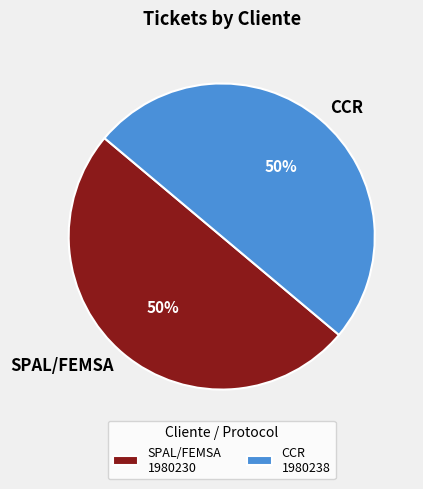

Do SPAL/FEMSA and CCR together represent more than half of the pie?

Yes